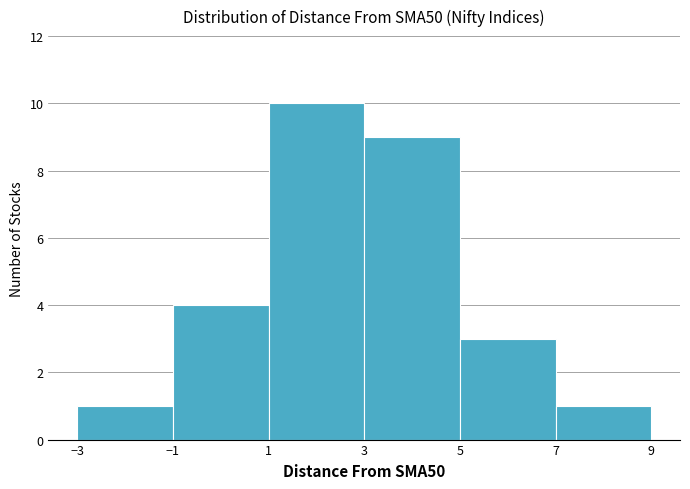

Reading left to right, transcribe this chart: for each bar, give the range it covers on the x-axis and its height. The values are not printed on the chart, so give them approximately, as read against the axis.

-3 to -1: 1
-1 to 1: 4
1 to 3: 10
3 to 5: 9
5 to 7: 3
7 to 9: 1